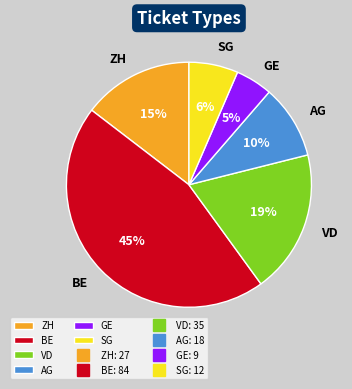

What is the ratio of the value at SG to the value at VD?

0.3